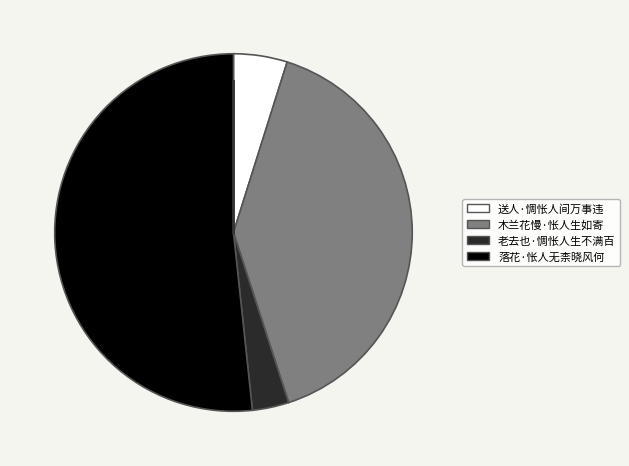

True or false: 木兰花慢·怅人生如寄 accounts for 40% of the total.

True